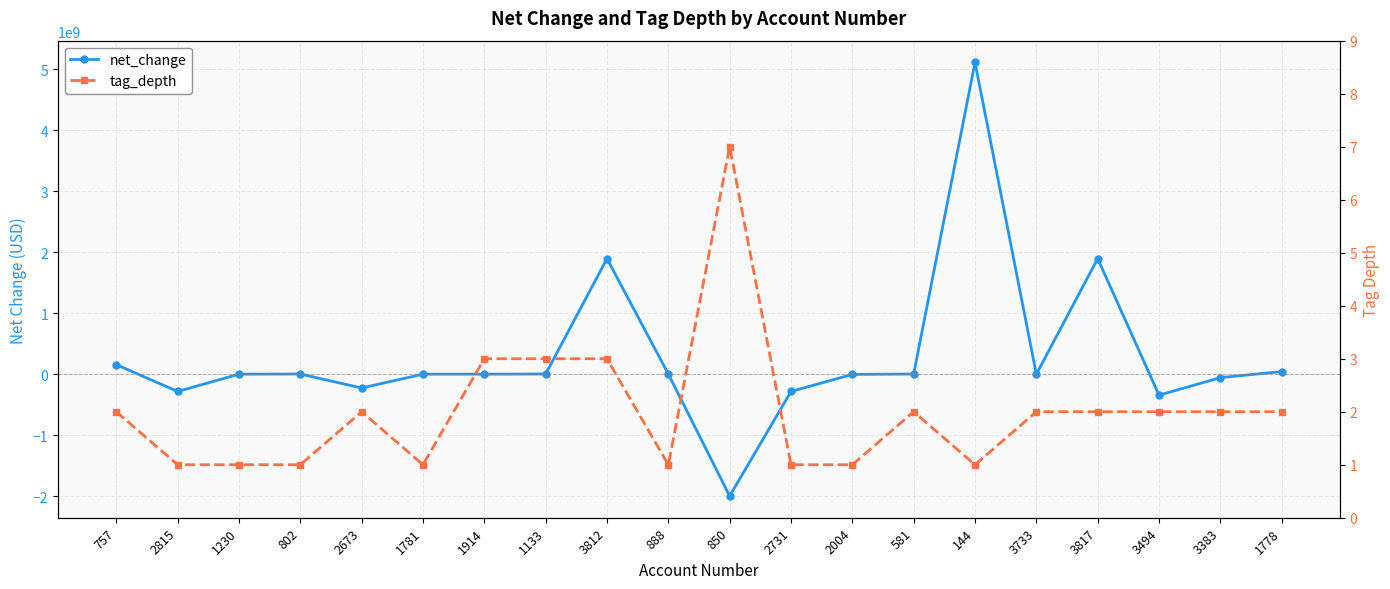

What is the spread (max minus min) of values at 2004?

5200001